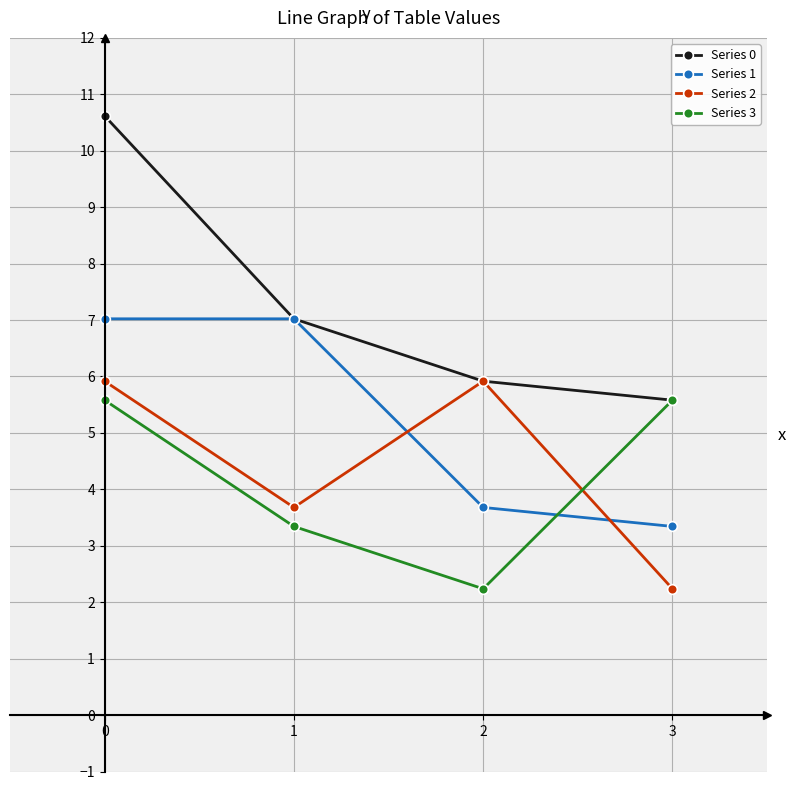

Count the Series 3 values in the range 3 to 5.

1